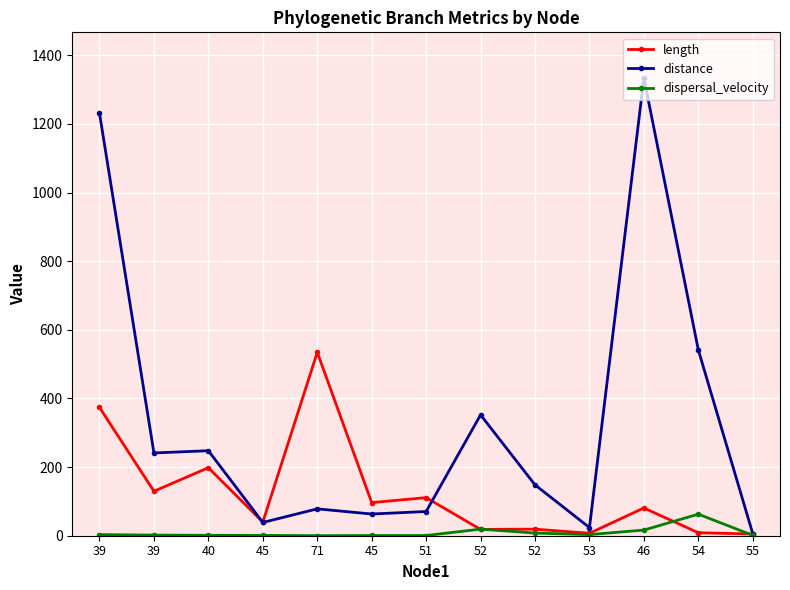

What is the difference between the highest and lowest values at 55?

4.7